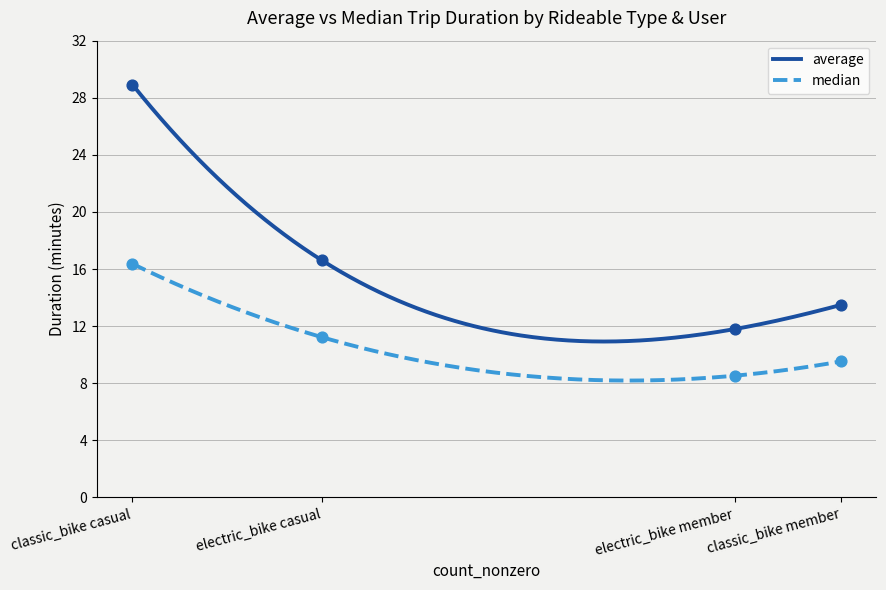

What are all the series names shown in the legend?

average, median